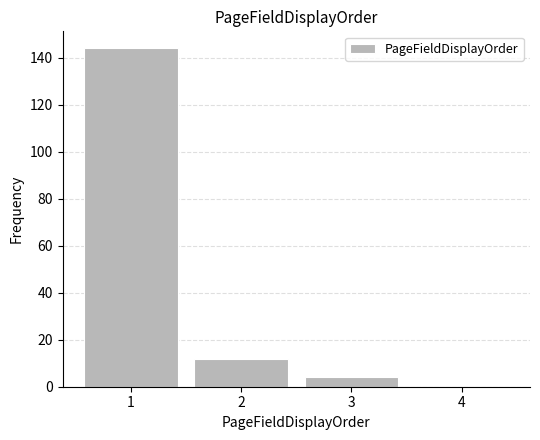

Reading right to left, extract all data points from this chart.

4=0	3=4	2=12	1=144